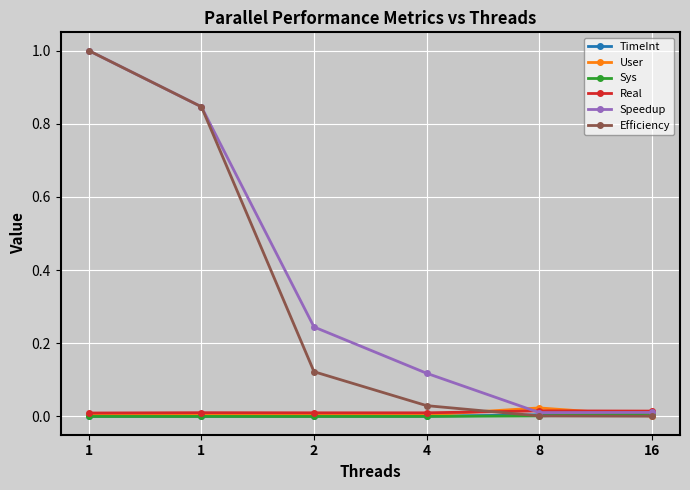

Is the value of Real at 2 greater than the value of TimeInt at 2?

Yes